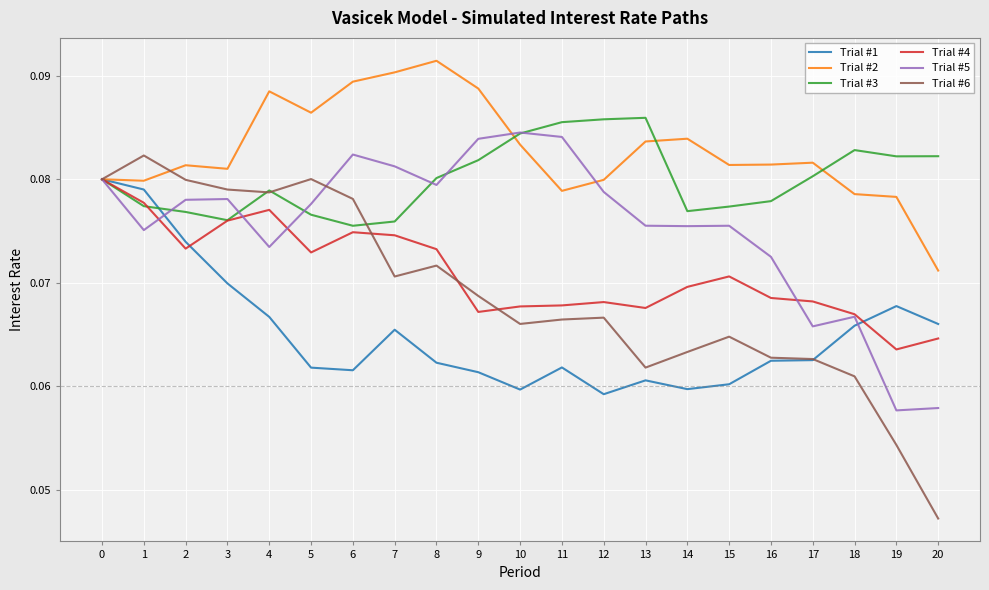

Which series ends up on top after the final intersection of Trial #6 and Trial #2?

Trial #2